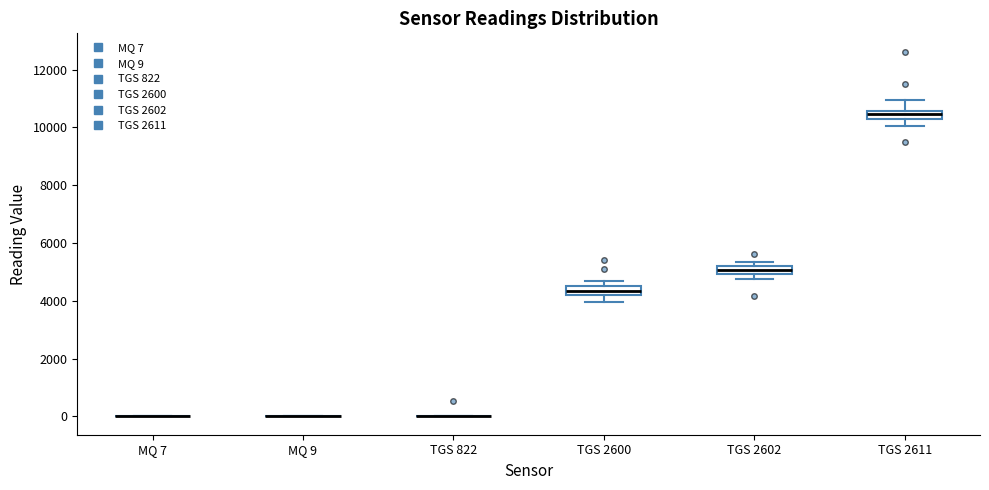

Where is the lower edge of the box for TGS 2611 on the y-axis? The values are not printed on the chart, so give them approximately, as read against the axis.

10200